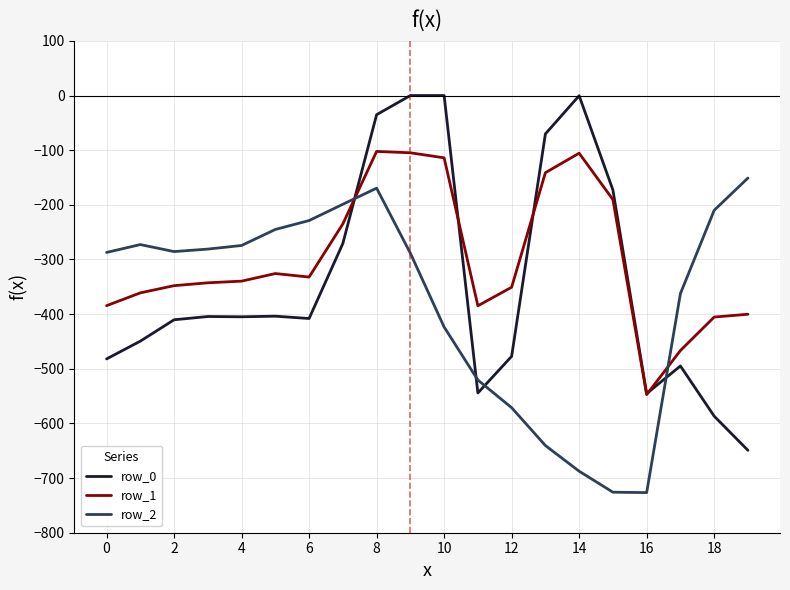

Which series has the largest range (max minus min)?

row_0